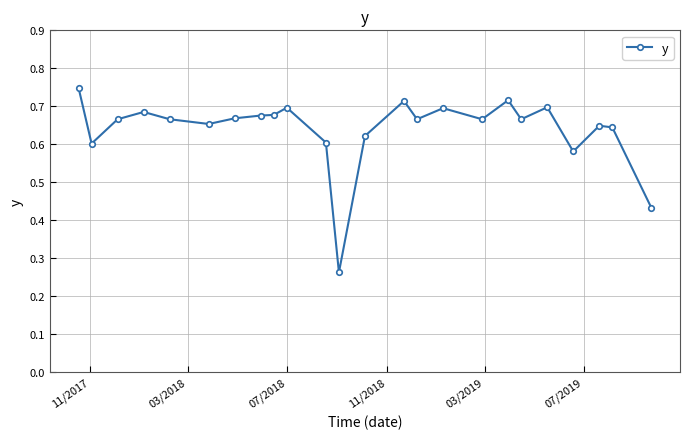

How many data points does each series have?

24